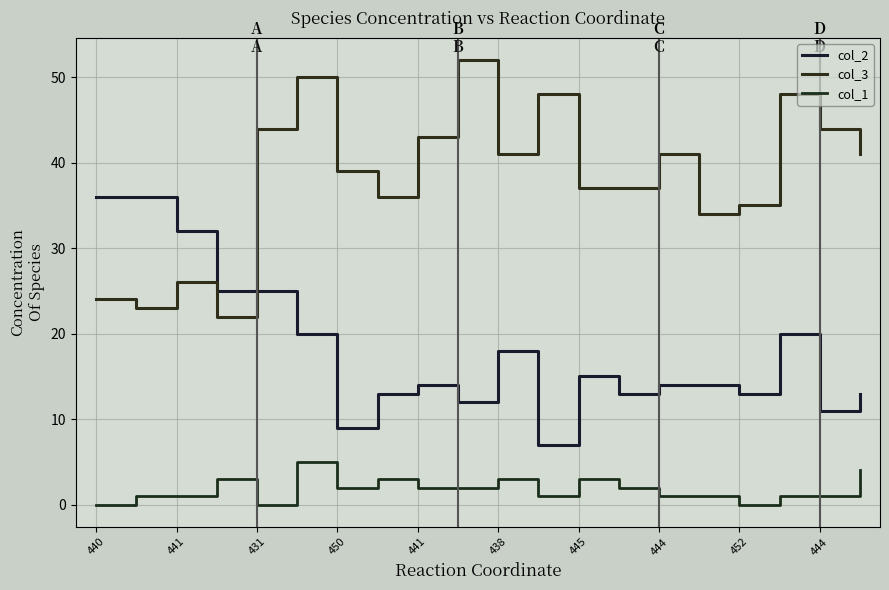

What is the sum of all col_3 values?

765